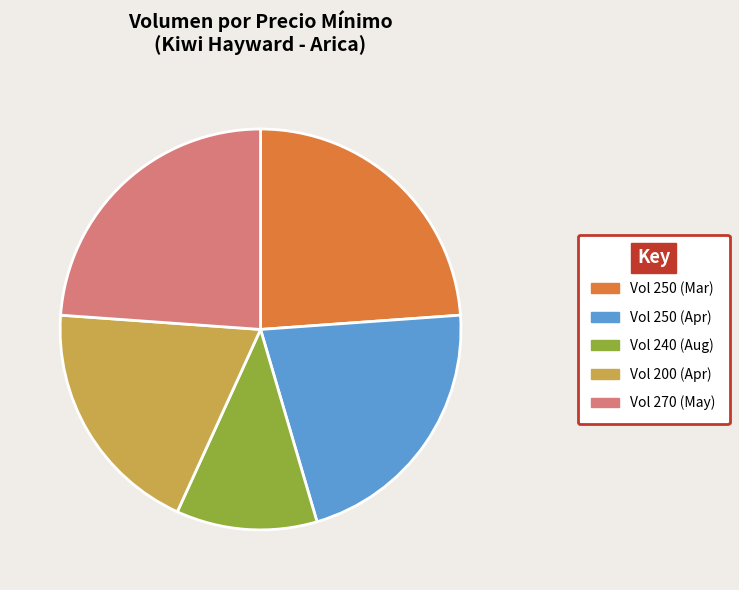

Between Vol 240 (Aug) and Vol 270 (May), which is larger?

Vol 270 (May)